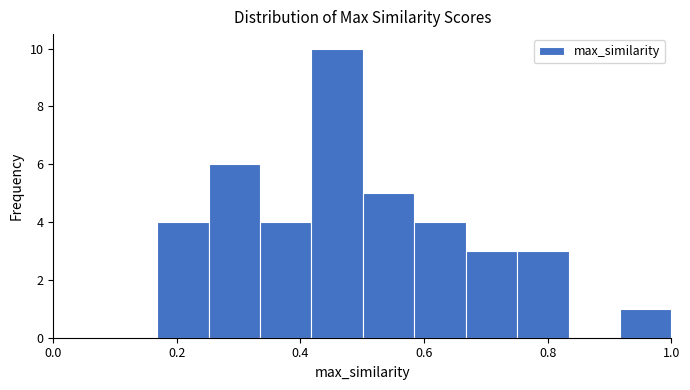

Reading left to right, transcribe this chart: for each bar, give the range it covers on the x-axis and its height. Neither the bar edges nor the heights are printed on the chart, so give them approximately, as read against the axes.

0.16 to 0.26: 4
0.26 to 0.34: 6
0.34 to 0.42: 4
0.42 to 0.50: 10
0.50 to 0.58: 5
0.58 to 0.66: 4
0.66 to 0.76: 3
0.76 to 0.84: 3
0.84 to 0.92: 0
0.92 to 1.00: 1